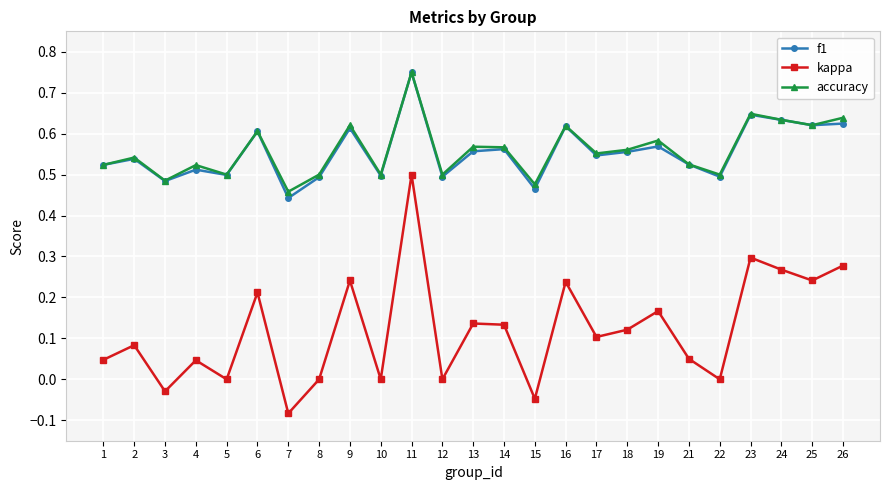

The value of kappa at 18 is 0.1. True or false?

True